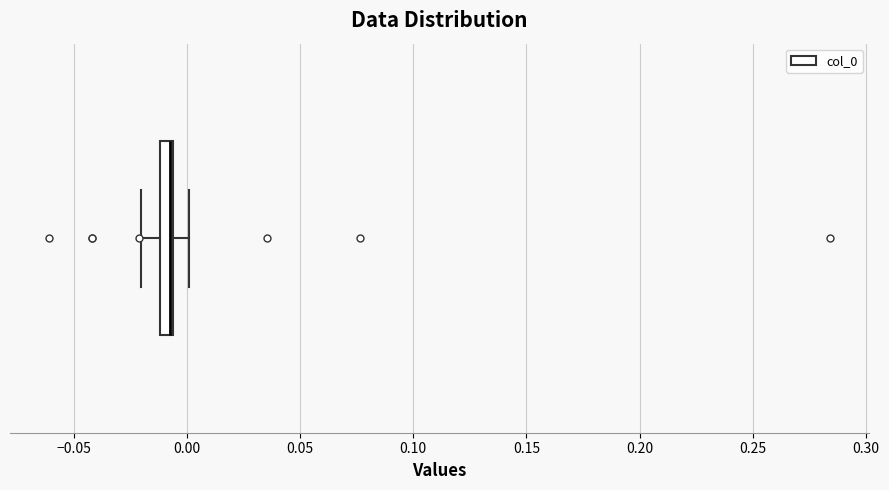

Where does the left whisker of the box end on the x-axis? The values are not printed on the chart, so give them approximately, as read against the axis.

-0.020